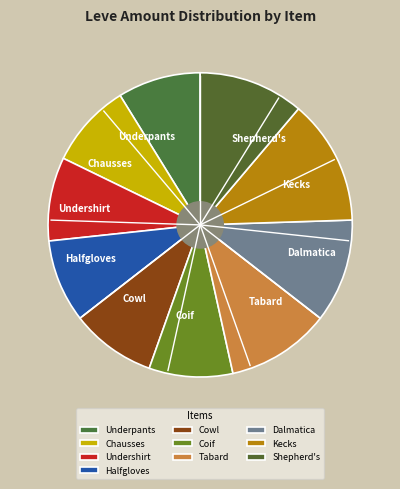

Which category has the biggest portion of the pie?

Kecks